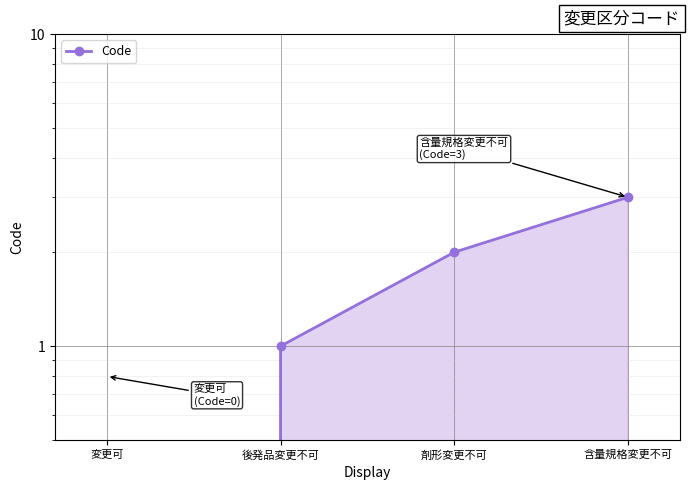

List the labels in order of value, largest first.

含量規格変更不可, 剤形変更不可, 後発品変更不可, 変更可